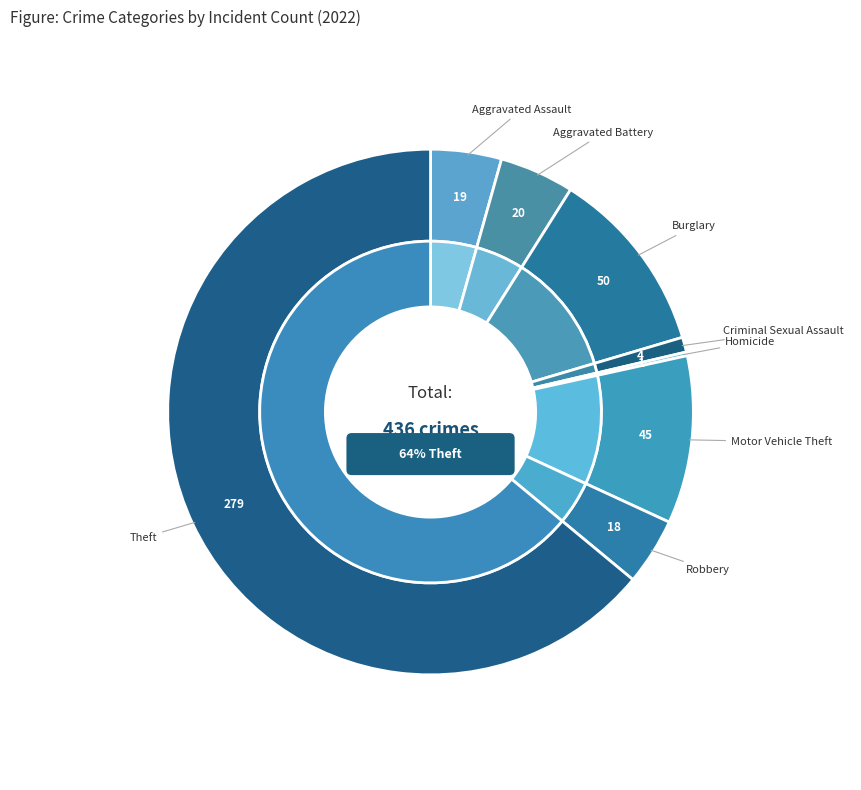

True or false: Burglary accounts for 4% of the total.

False